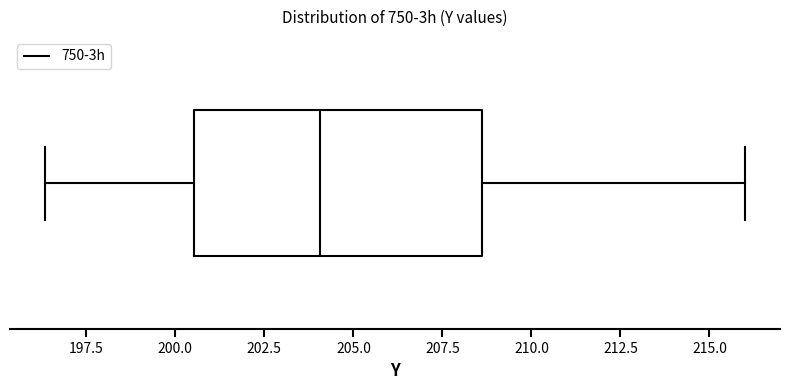

Read this box plot against the x-axis: the position of the median line, the range covered by the box, and the ends of both whiskers. The values are not printed on the chart, so give them approximately, as read against the axis.

median 204.0, box 200.5 to 208.5, whiskers 196.5 to 216.0